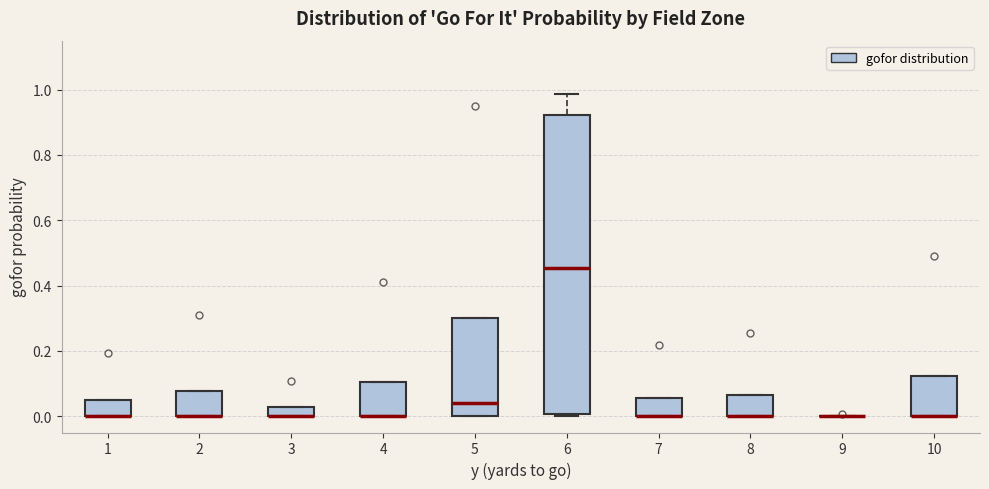

Where is the lower edge of the box at x = 6 on the y-axis? The values are not printed on the chart, so give them approximately, as read against the axis.

0.00